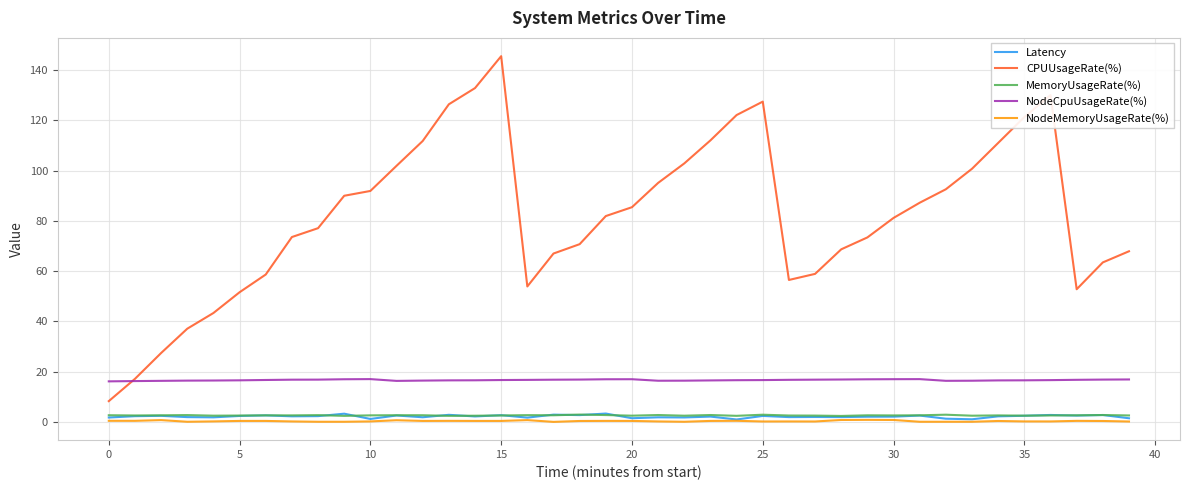

True or false: CPUUsageRate(%) and NodeMemoryUsageRate(%) cross at least once.

False